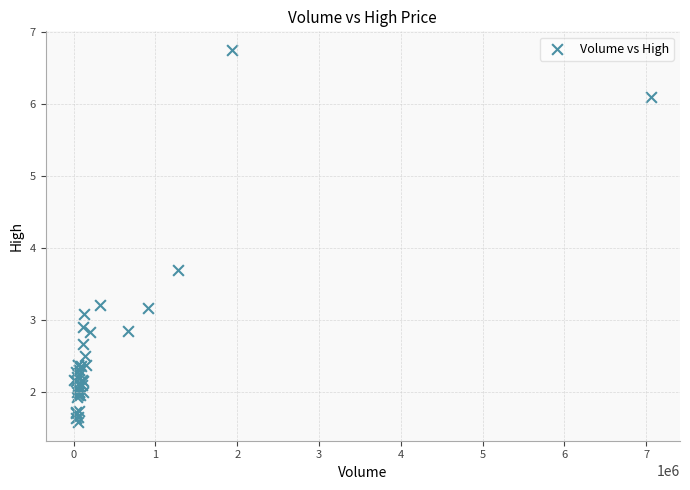

What Y value in the scatter plot is closest to 4?

3.7